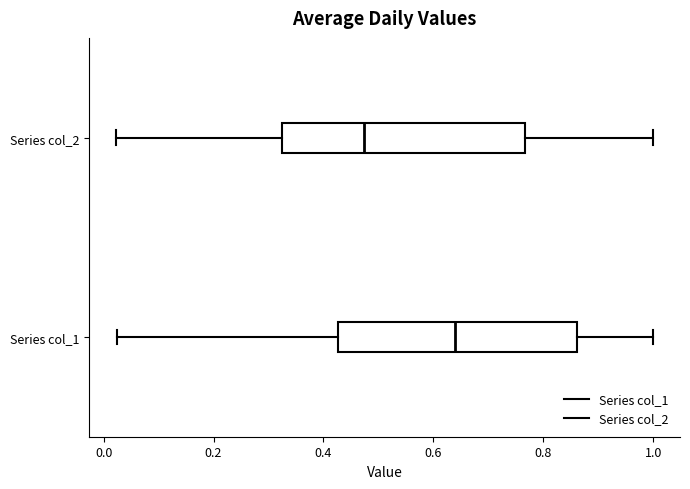

Where does the left whisker of the box for Series col_2 end on the x-axis? The values are not printed on the chart, so give them approximately, as read against the axis.

0.02